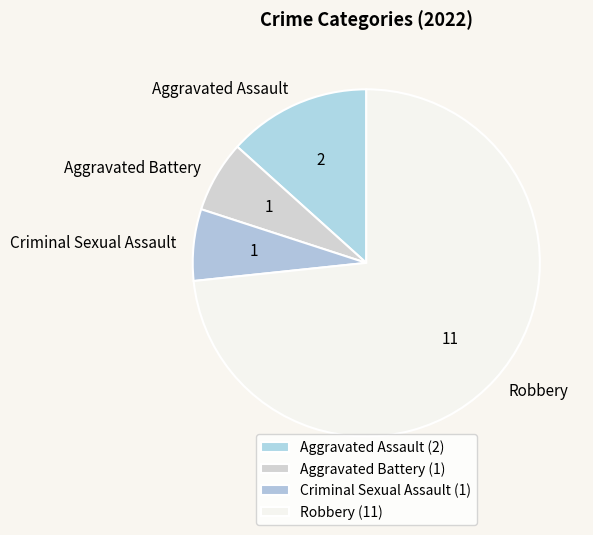

Is the sum of Robbery and Criminal Sexual Assault greater than half?

Yes